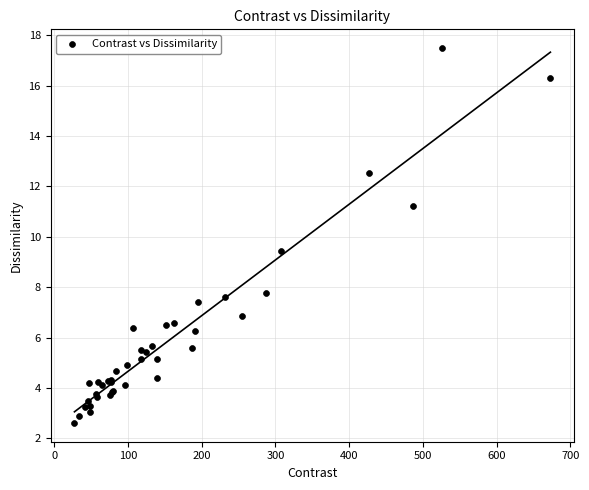

What Y value in the scatter plot is closest to 10?

9.4